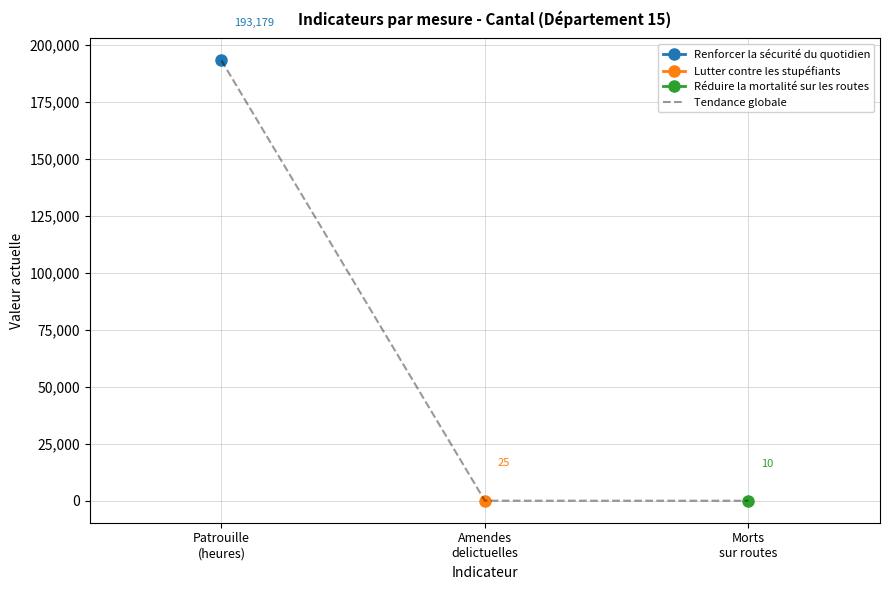

Reading right to left, transcribe all the data shown in this chart.

Morts
sur routes=10	Amendes
delictuelles=25	Patrouille
(heures)=193179